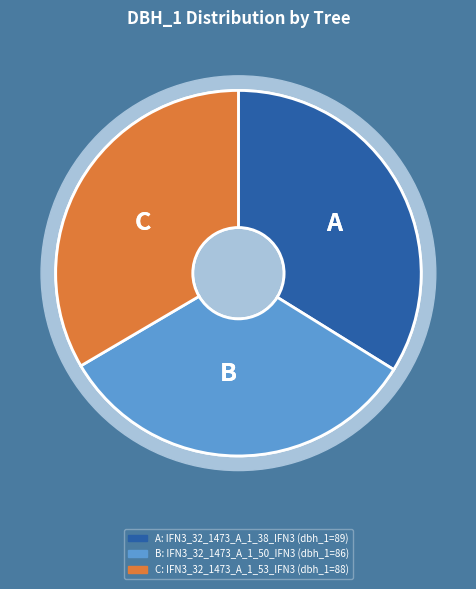

Combined, what portion of the pie is IFN3_32_1473_A_1_50_IFN3 and IFN3_32_1473_A_1_38_IFN3?

66.5%